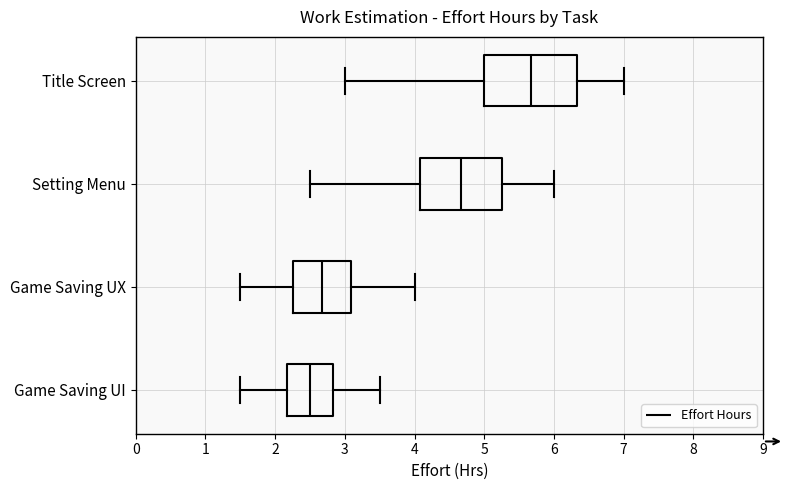

Which box has the furthest to the right median line?

Title Screen